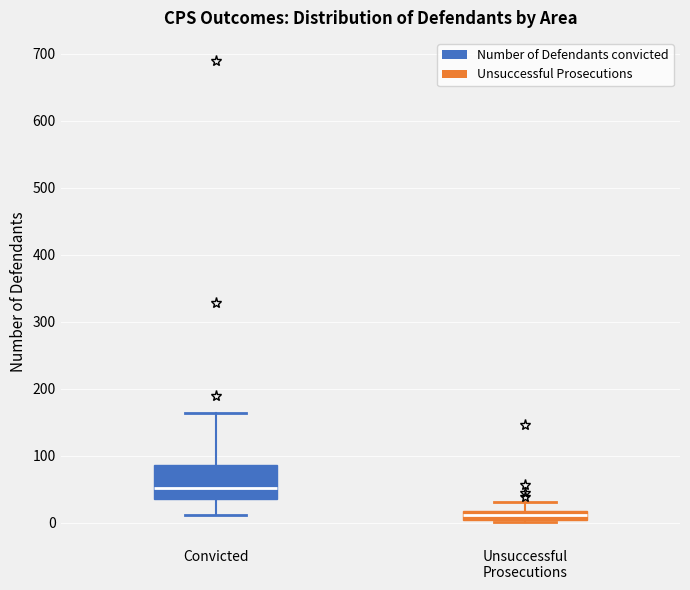

Which box has the highest median line?

Convicted